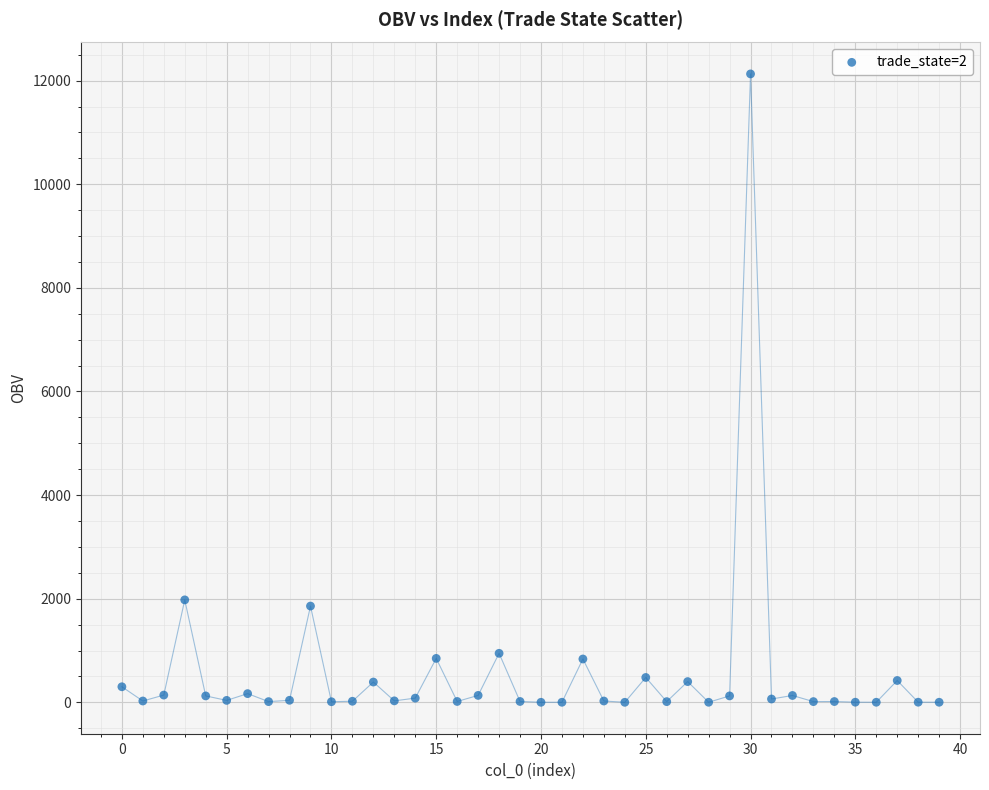

What is the range of Y values (max minus min)?

12130.8